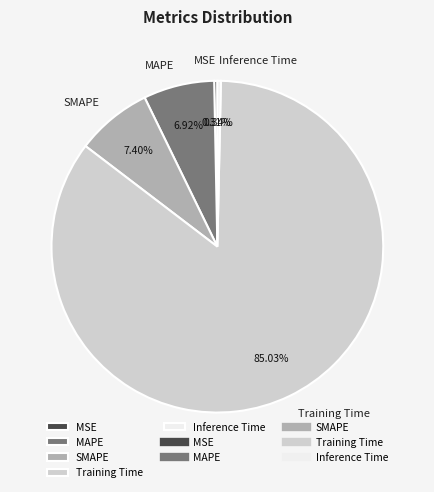

To the nearest percent, what is the difference between the largest and smallest slice percentages?

85%